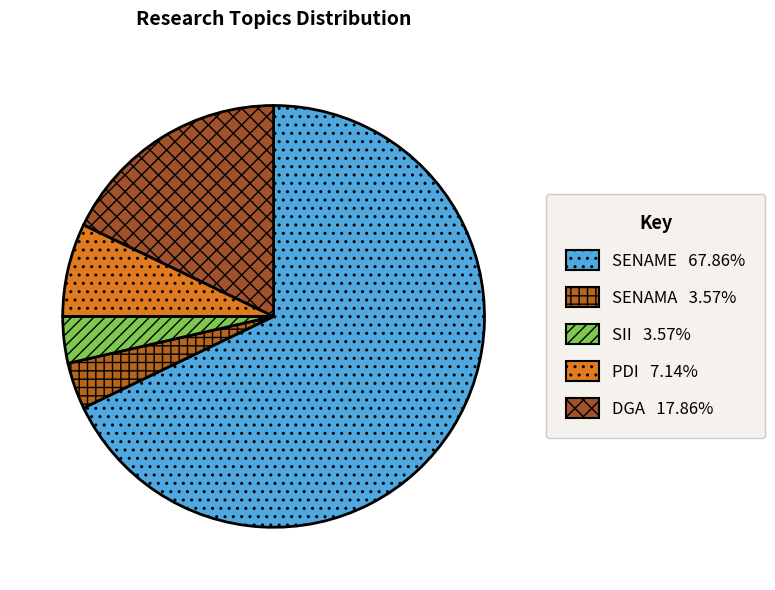

How many segments does this pie chart have?

5